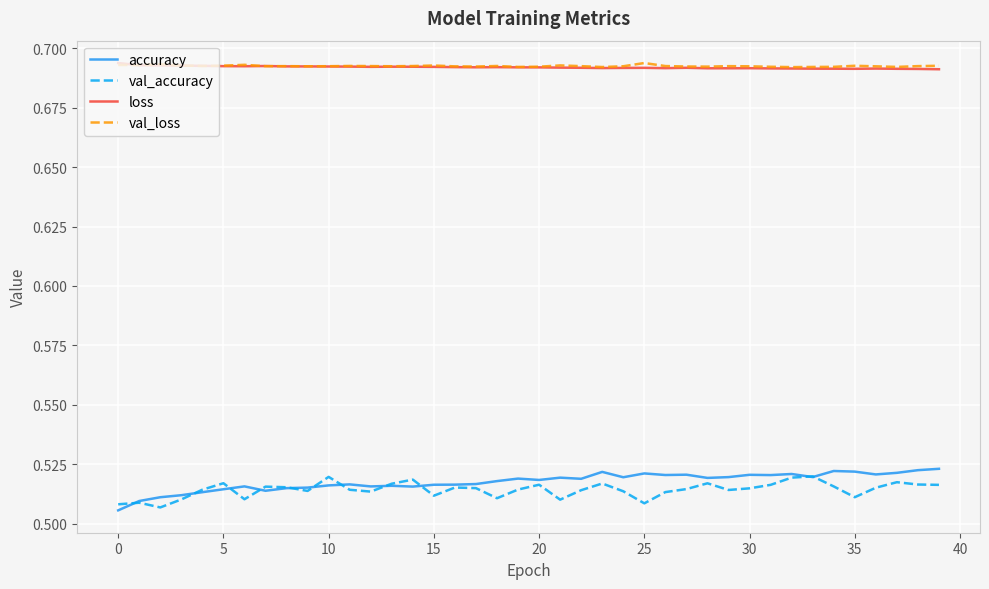

How many accuracy values are between 0 and 1?

40